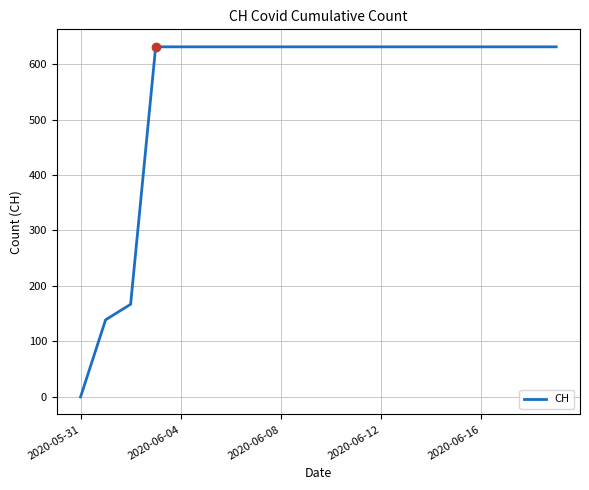

What is the greatest value displayed?

631